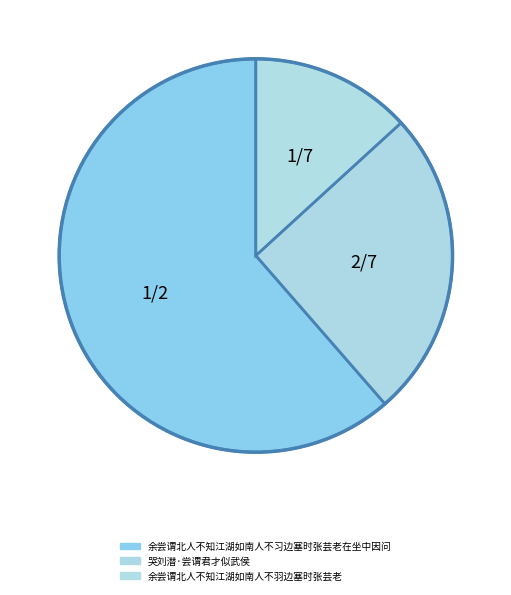

The 余尝谓北人不知江湖如南人不羽边塞时张芸老 slice represents 13% of the pie. True or false?

True